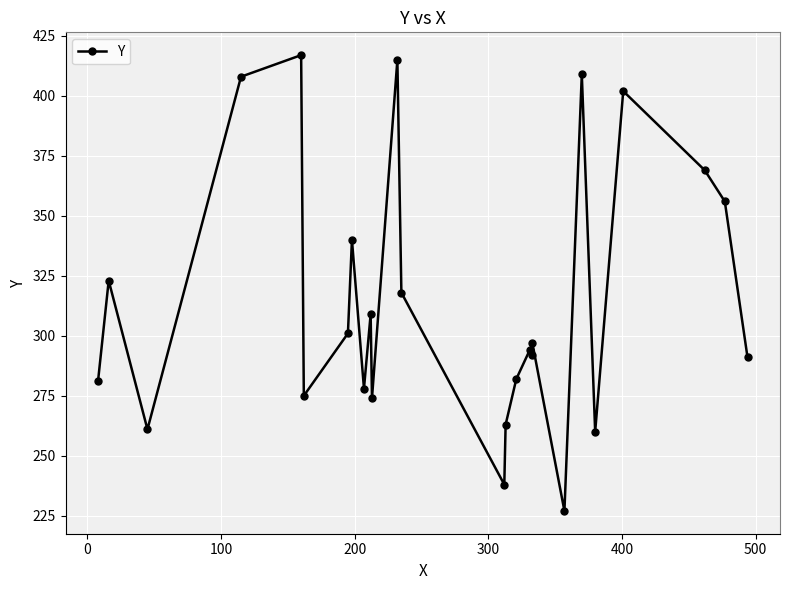

What is the value of the 19th point from the left?

297